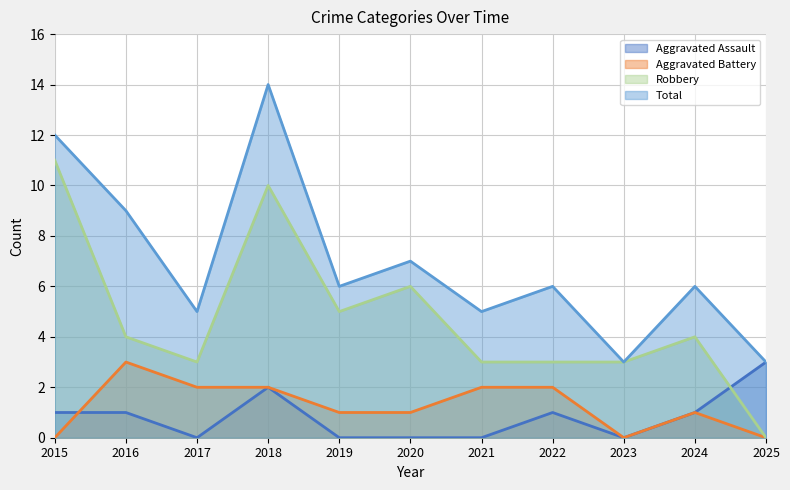

Count the number of categories in the chart.

11